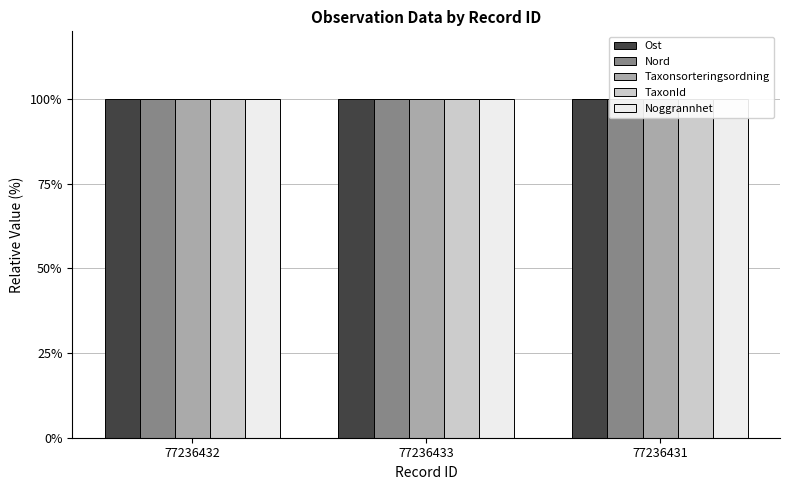

List the series in order of their peak value, highest first.

Ost, Nord, Taxonsorteringsordning, TaxonId, Noggrannhet